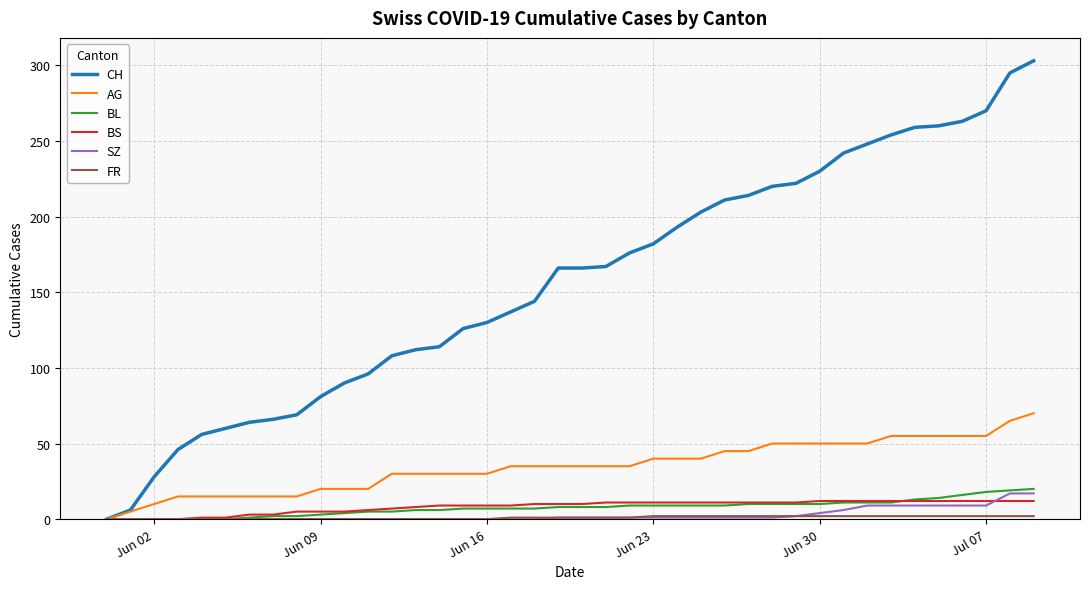

What is the sum of all SZ values?

110